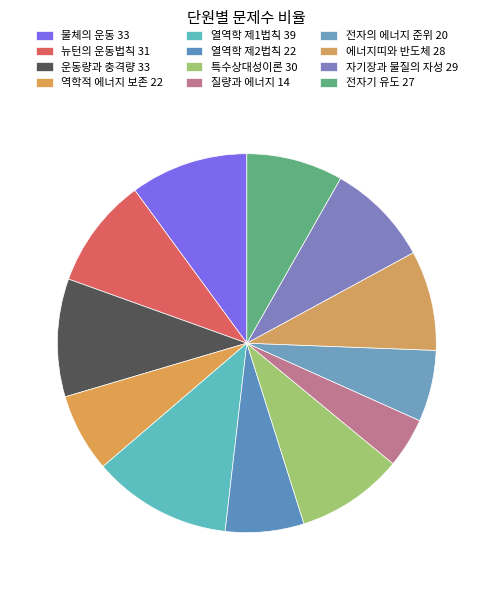

Is it true that 자기장과 물질의 자성 is 9% of the pie?

True